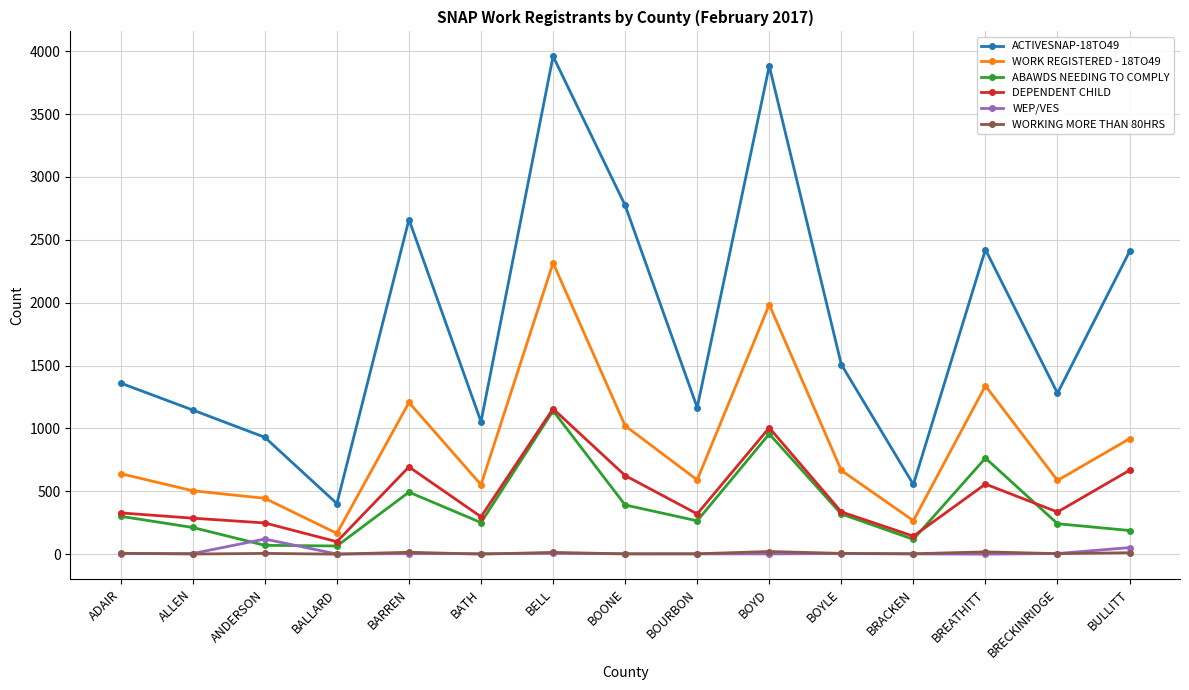

How many lines are shown in the chart?

6